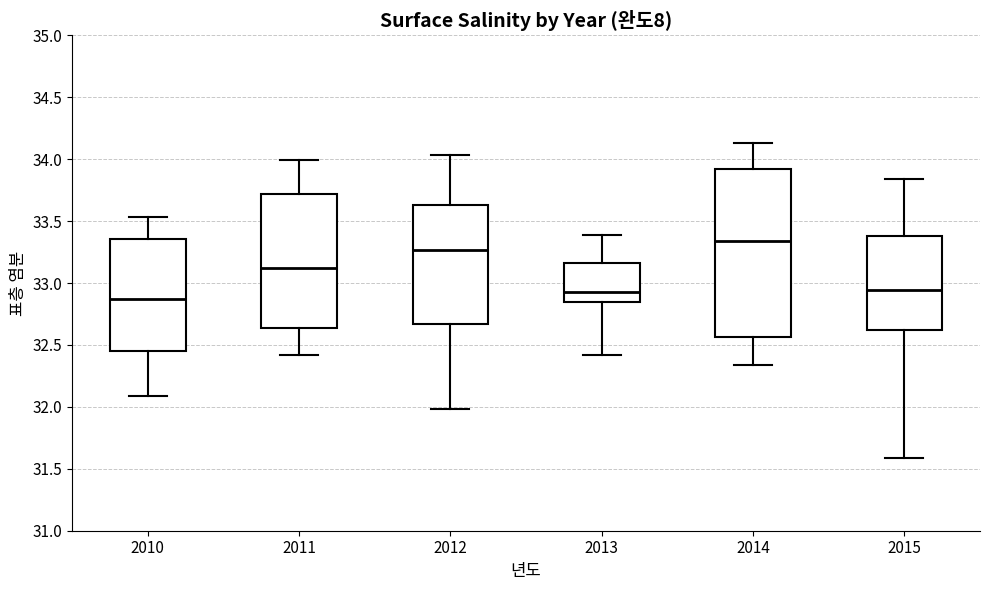

Where does the median line of the box at x = 2015 sit on the y-axis? The values are not printed on the chart, so give them approximately, as read against the axis.

32.95